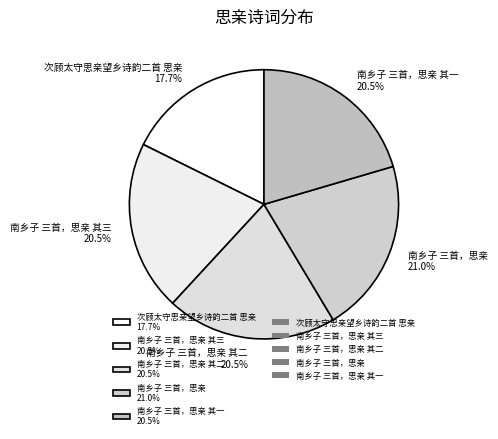

Is there any slice that represents more than half of the pie?

No